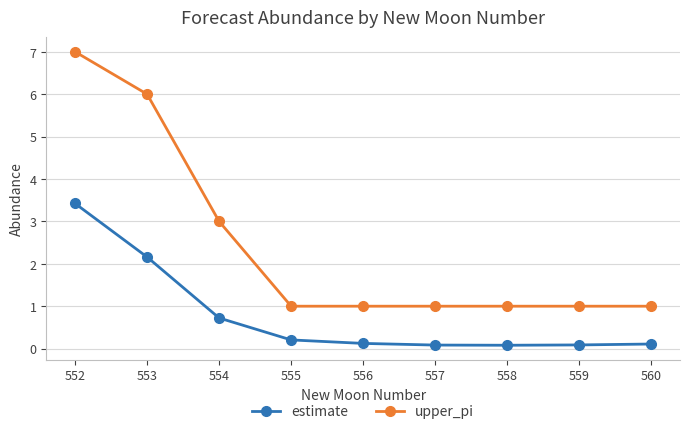

What is the difference between the highest and lowest values at 553?

3.8